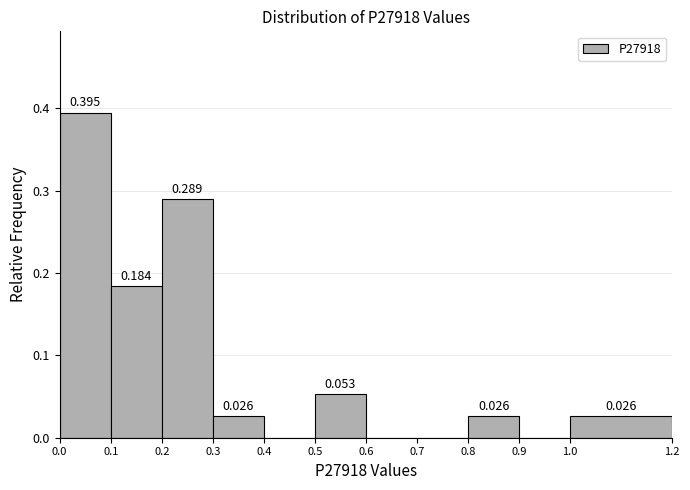

Which range on the x-axis has the tallest bar?

0.0 to 0.1